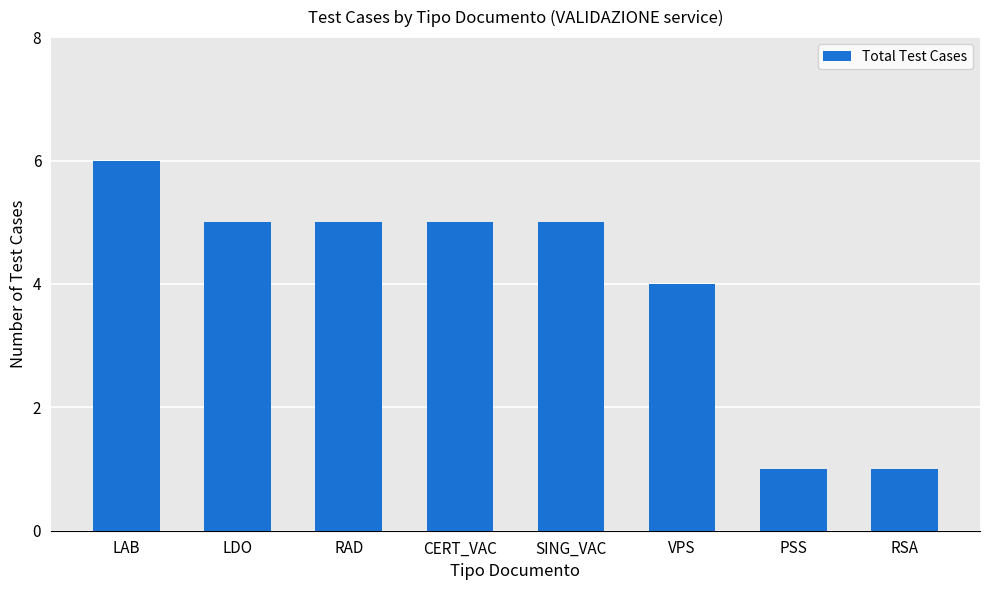

Between RAD and VPS, which is larger?

RAD